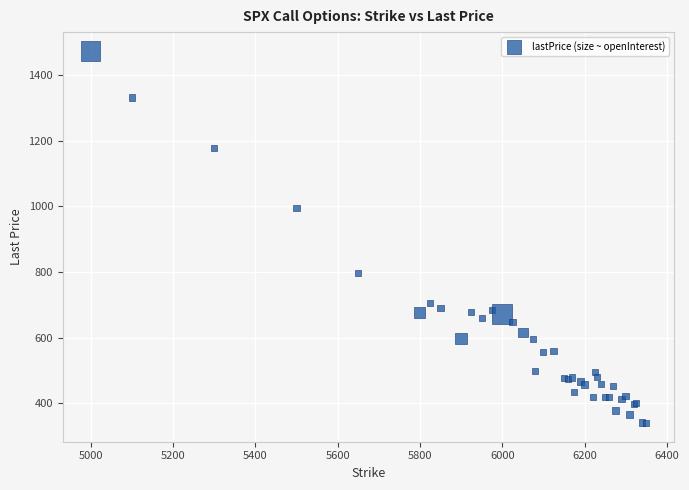

What Y value in the scatter plot is closest to 906?

993.7